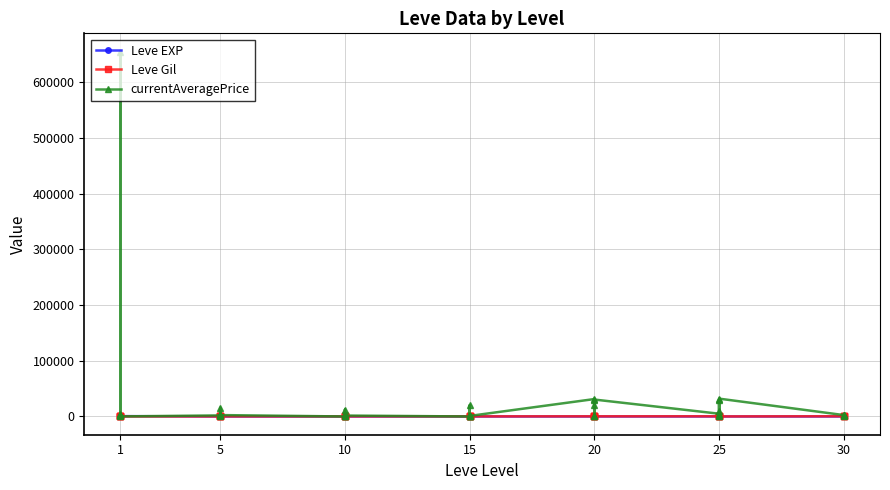

Between which two adjacent categories do Leve Gil and Leve EXP first intersect?

1 and 1